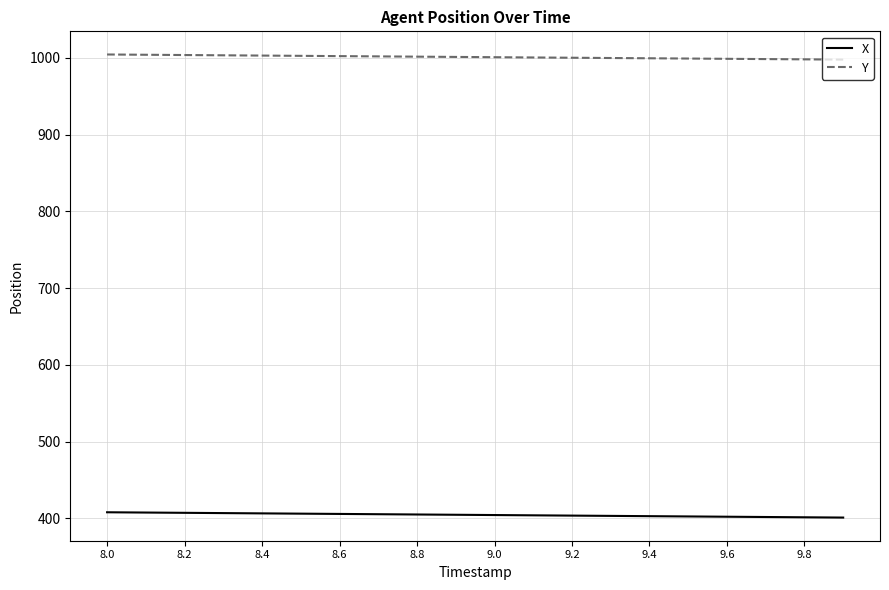

Rank the series by their maximum value, from lowest to highest.

X, Y